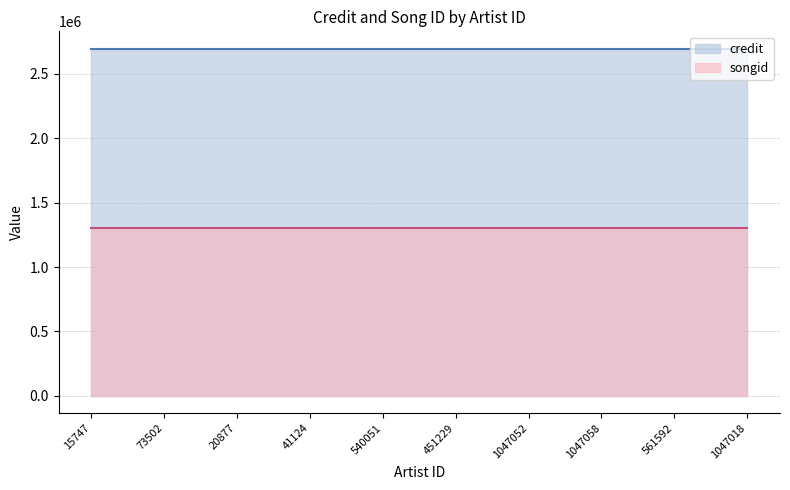

What are all the series names shown in the legend?

credit, songid